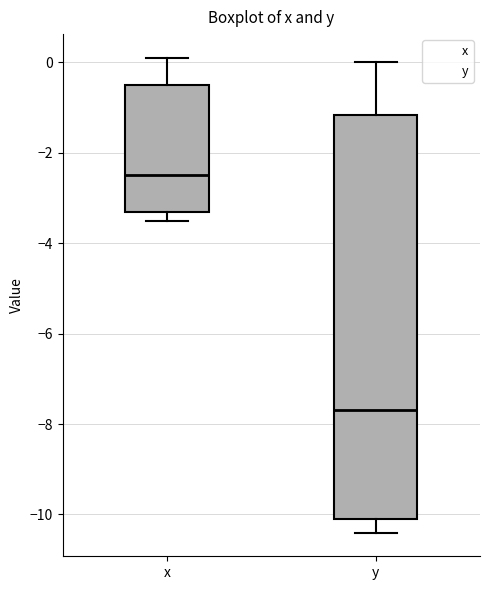

Reading left to right, transcribe this box plot: for each box, give where its median line is, the range the box spans, and where its two whiskers end, as read against the y-axis. The values are not printed on the chart, so give them approximately, as read against the axis.

x: median -2.4, box -3.2 to -0.4, whiskers -3.4 to 0.2
y: median -7.6, box -10.0 to -1.2, whiskers -10.4 to 0.0